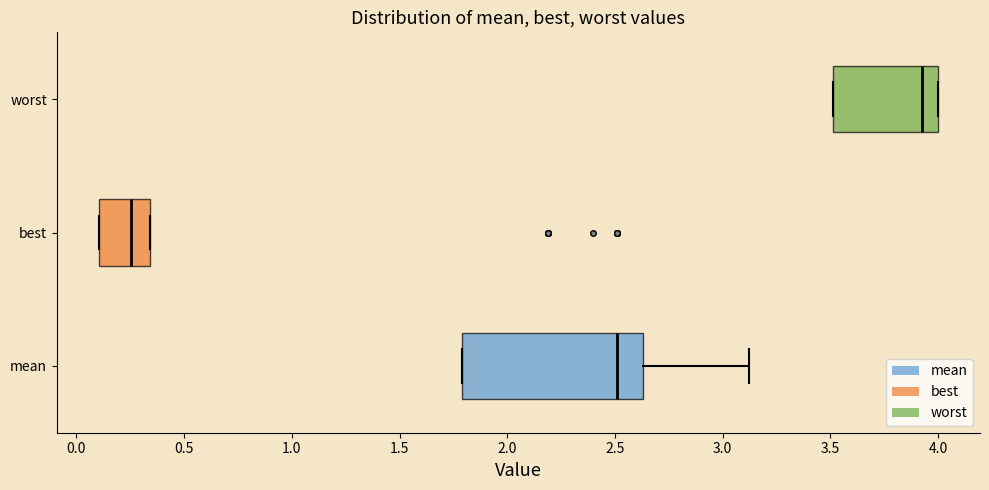

Reading bottom to top, read every box against the x-axis: the position of its median line, the range the box covers, and the ends of its whiskers. The values are not printed on the chart, so give them approximately, as read against the axis.

mean: median 2.50, box 1.80 to 2.65, whiskers 1.80 to 3.10
best: median 0.25, box 0.10 to 0.35, whiskers 0.10 to 0.35
worst: median 3.90, box 3.50 to 4.00, whiskers 3.50 to 4.00